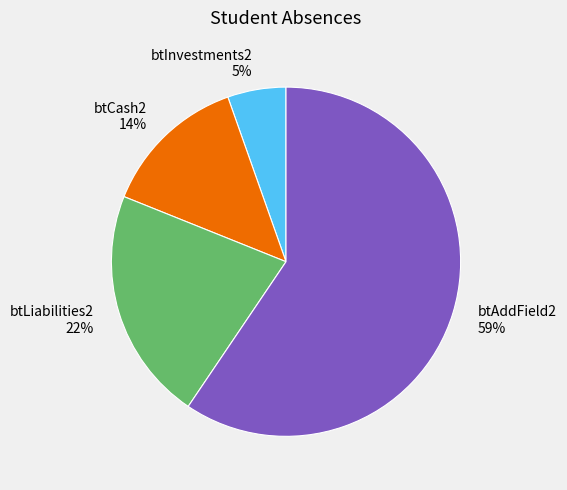

What is the largest slice in the pie chart?

btAddField2